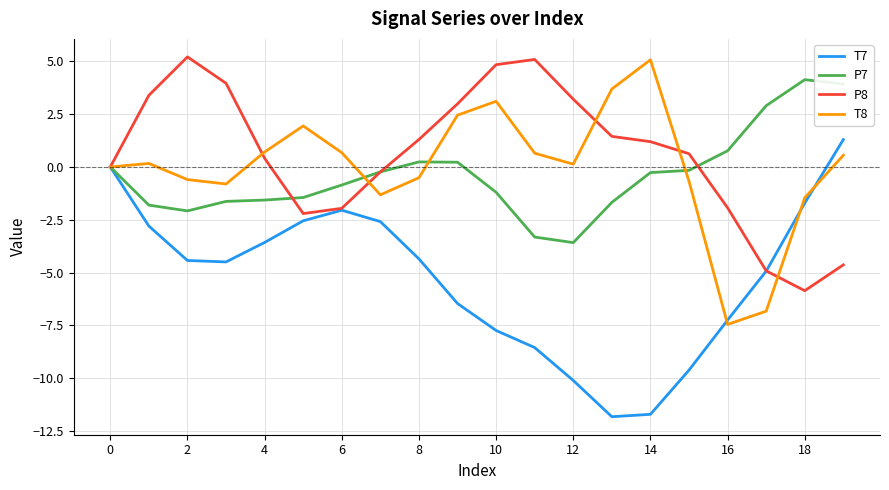

What is the minimum value shown in the chart?

-11.8